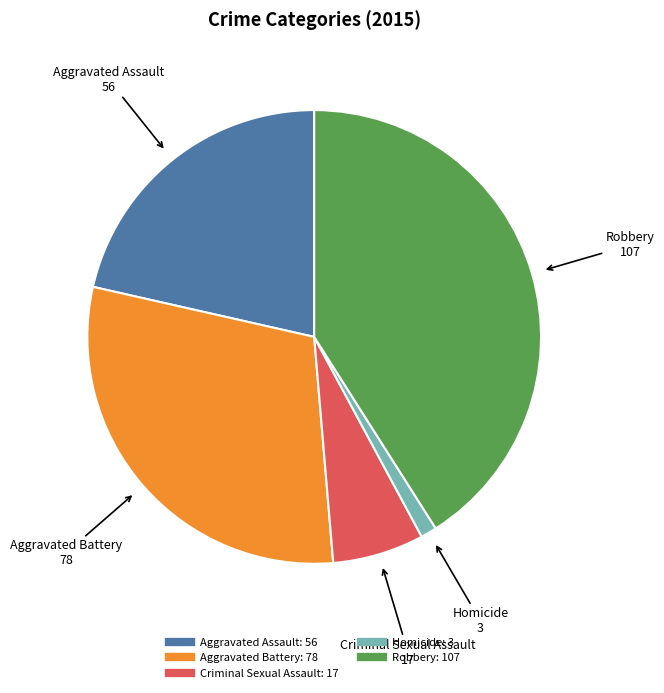

How many segments does this pie chart have?

5